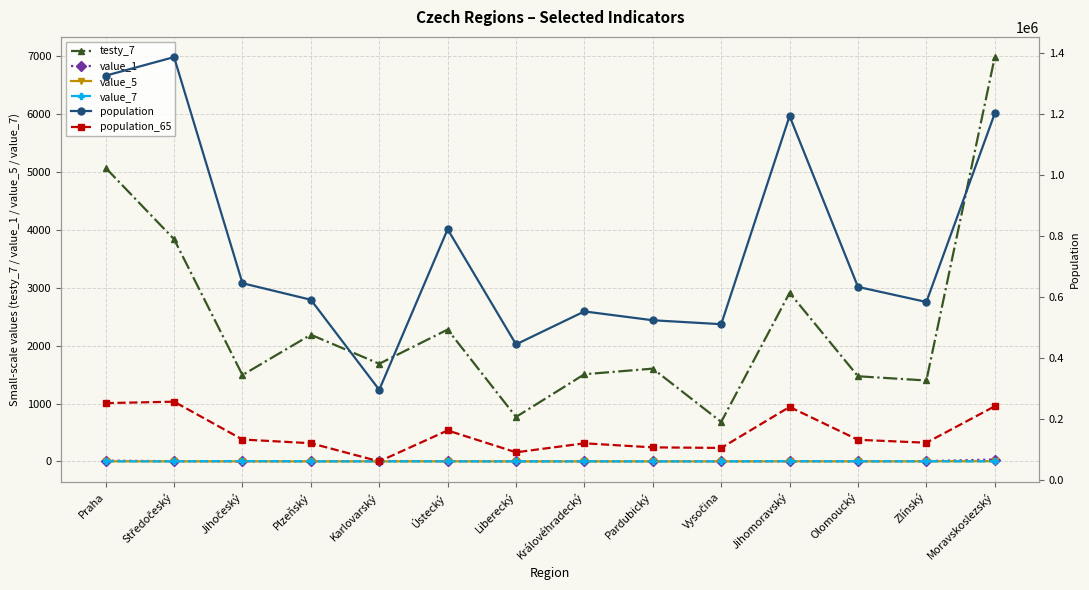

Is this an area chart (filled region under the line)?

No